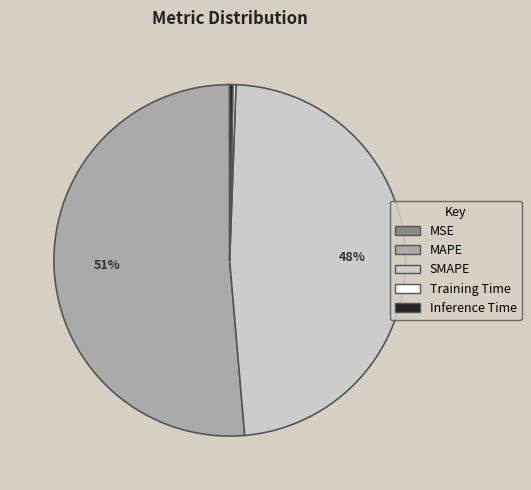

To the nearest percent, what is the average slice percentage?

20%